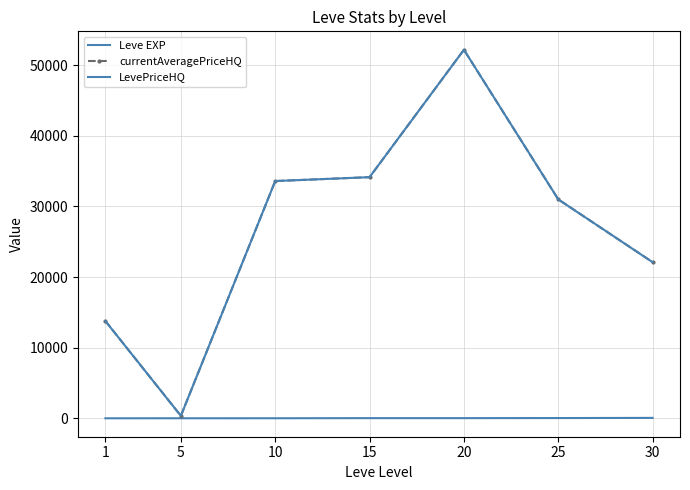

The LevePriceHQ series shows 52192.6 at 20. True or false?

True